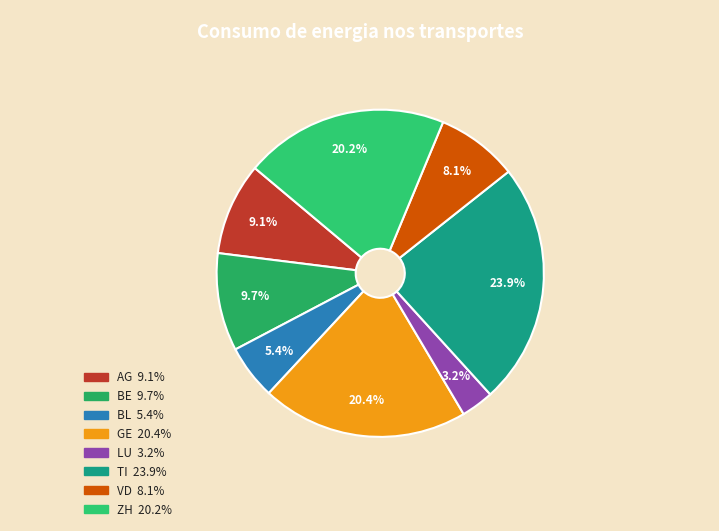

Which category has the biggest portion of the pie?

TI